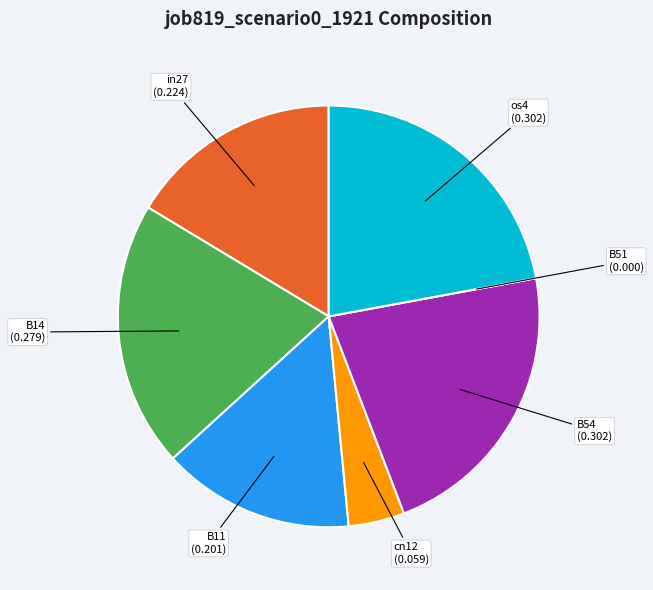

Is the sum of B14 and B11 greater than half?

No